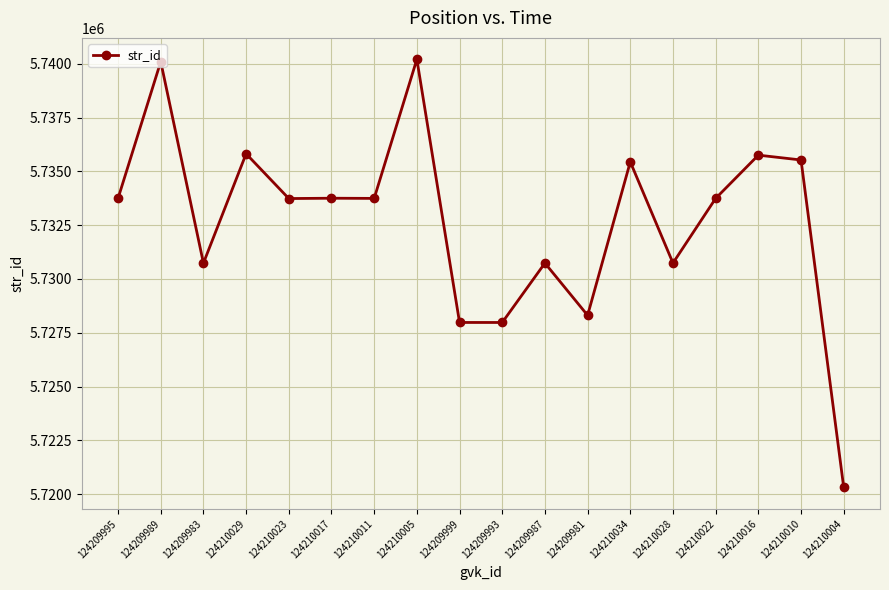

What is the difference between the maximum and minimum values?

19904